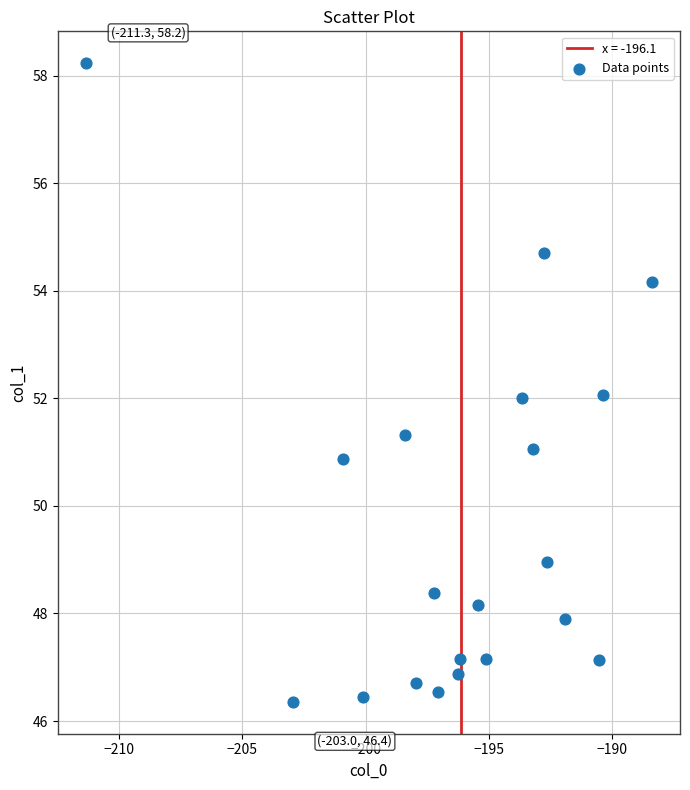

What is the range of X values (max minus min)?

22.9